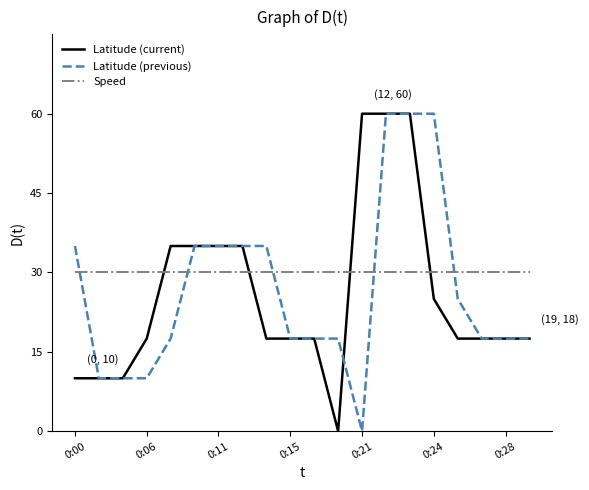

Which series has the largest total across all categories?

Speed